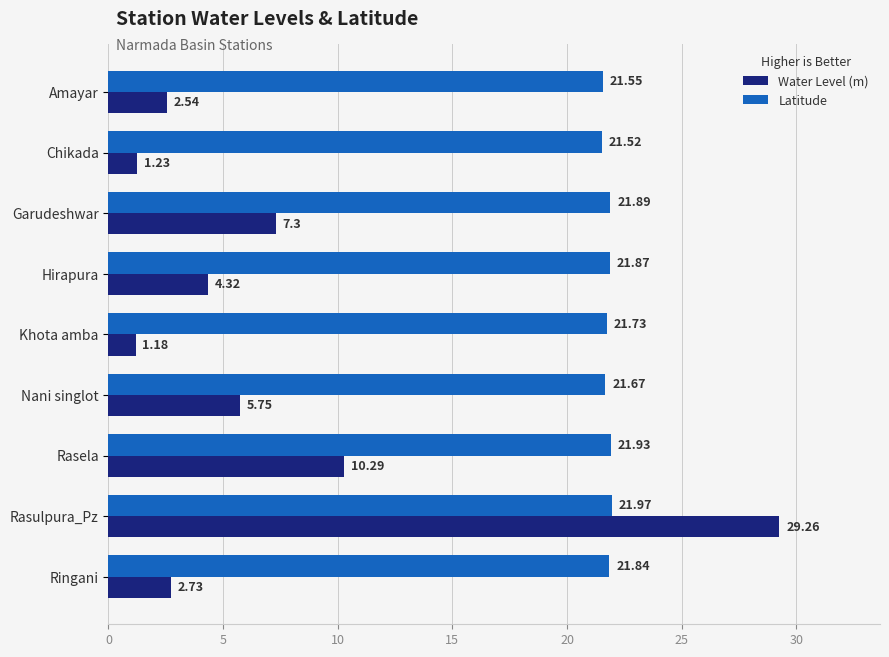

Where is Water Level (m) nearest to the value 15?

Rasela